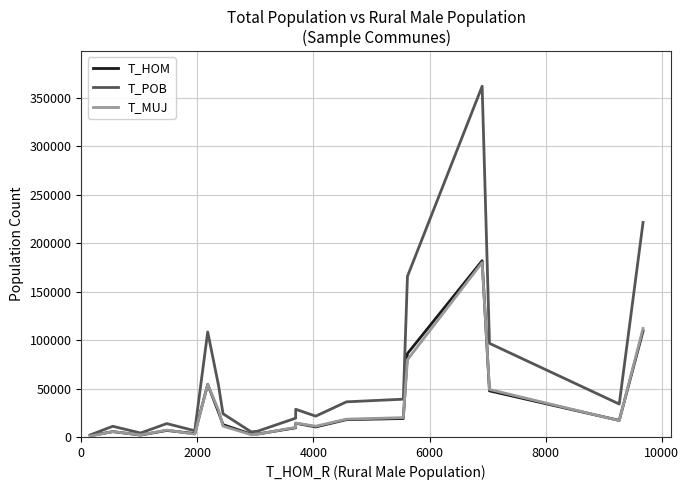

Which series has the largest range (max minus min)?

T_POB